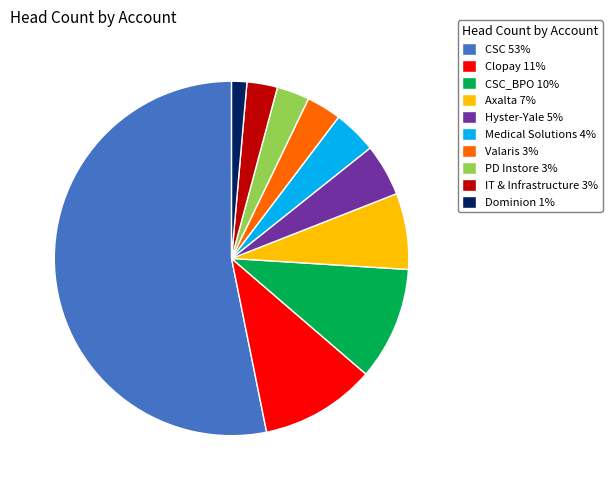

Is the sum of PD Instore 3% and CSC 53% greater than half?

Yes